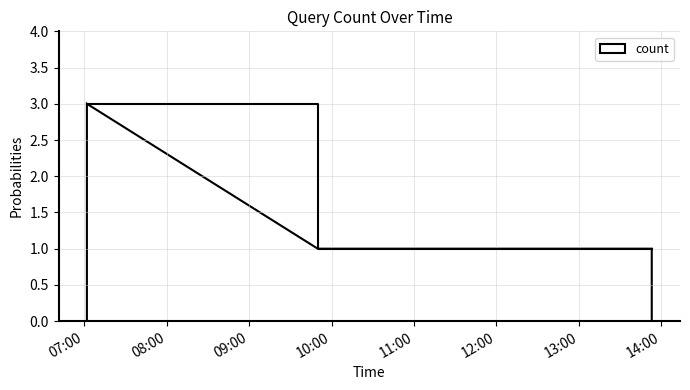

Reading left to right, what are all the values shown in this chart?

3	1	1	1